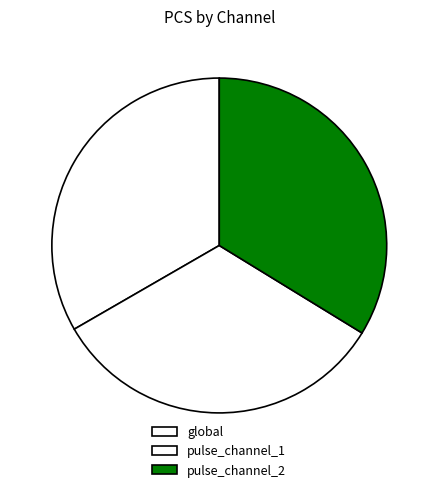

How many slices are in this pie chart?

3